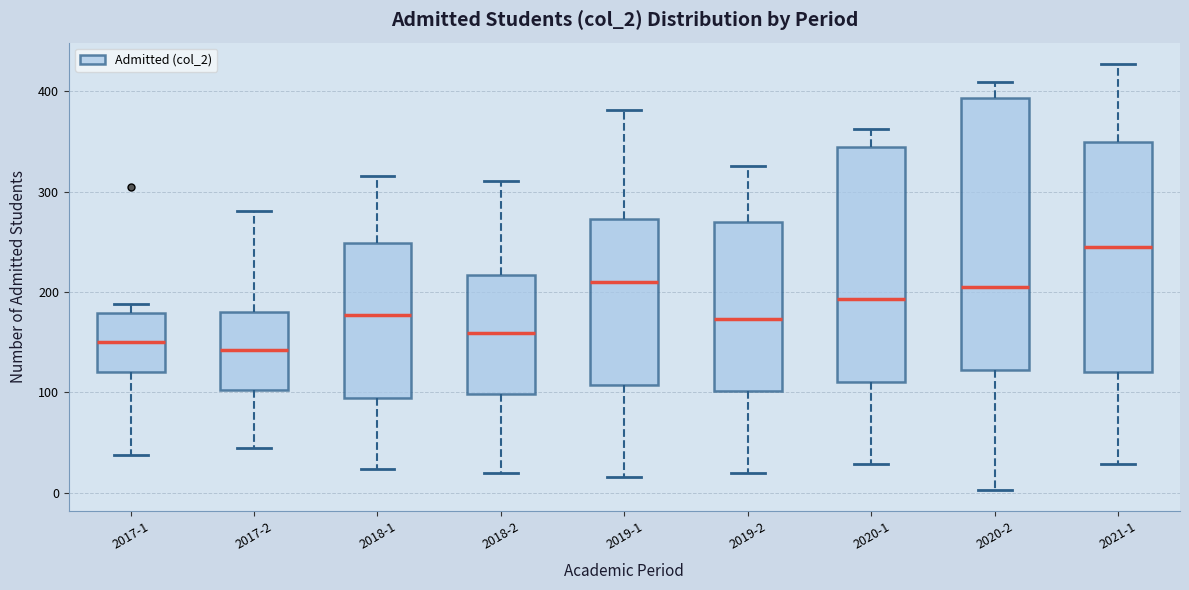

Reading left to right, transcribe this box plot: for each box, give where its median line is, the range the box spans, and where its two whiskers end, as read against the y-axis. The values are not printed on the chart, so give them approximately, as read against the axis.

2017-1: median 150, box 120 to 180, whiskers 40 to 190
2017-2: median 140, box 100 to 180, whiskers 50 to 280
2018-1: median 180, box 90 to 250, whiskers 20 to 320
2018-2: median 160, box 100 to 220, whiskers 20 to 310
2019-1: median 210, box 110 to 270, whiskers 20 to 380
2019-2: median 170, box 100 to 270, whiskers 20 to 330
2020-1: median 190, box 110 to 340, whiskers 30 to 360
2020-2: median 210, box 120 to 390, whiskers 0 to 410
2021-1: median 250, box 120 to 350, whiskers 30 to 430